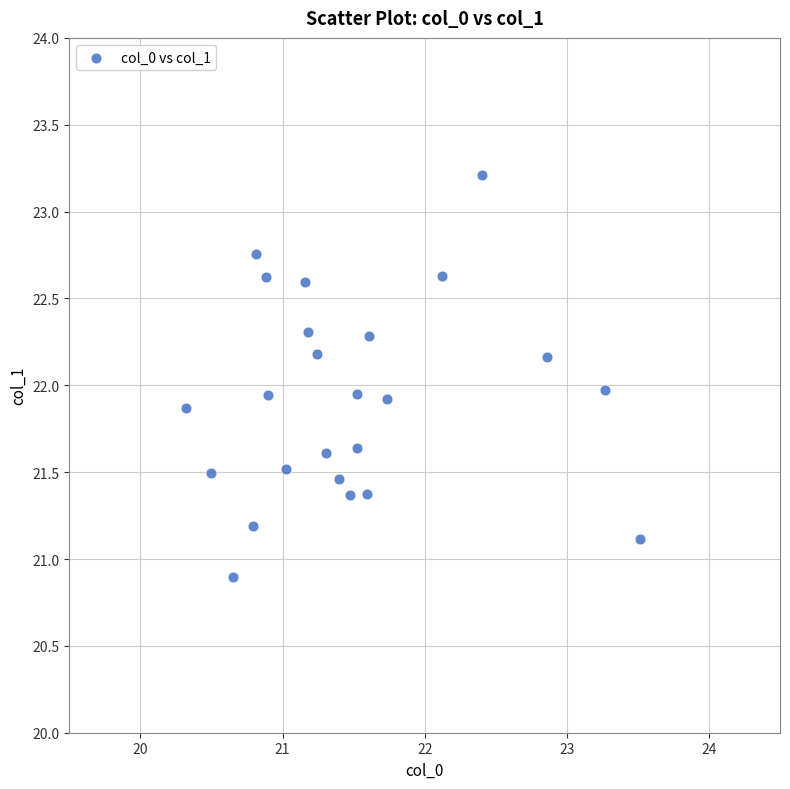

What is the range of Y values (max minus min)?

2.3